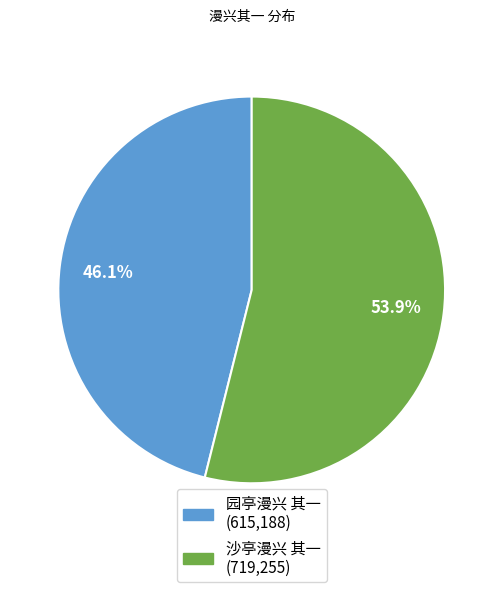

Which has a higher value, 沙亭漫兴 其一 or 园亭漫兴 其一?

沙亭漫兴 其一